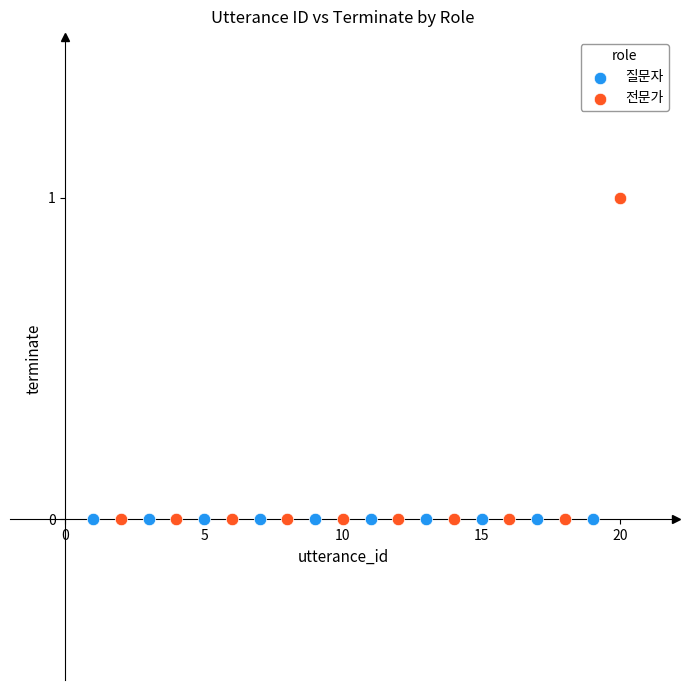

Which series contains the highest Y value?

전문가